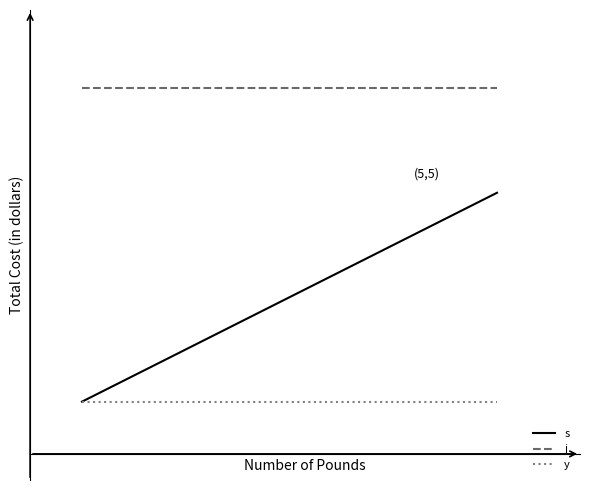

What are all the series names shown in the legend?

s, j, y